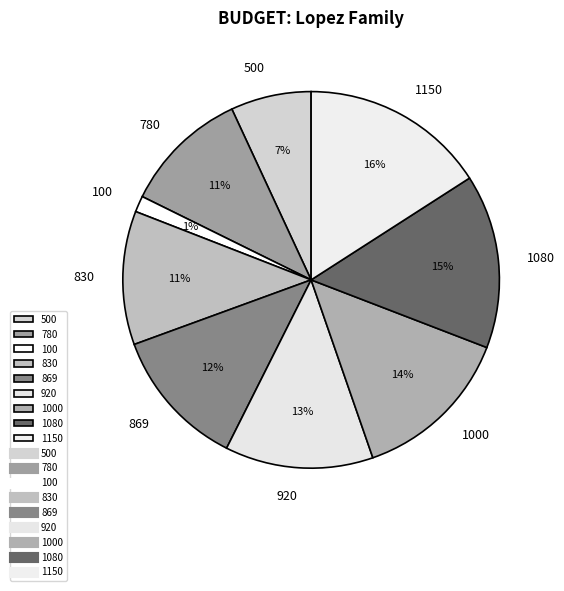

Is the sum of 869 and 830 greater than half?

No